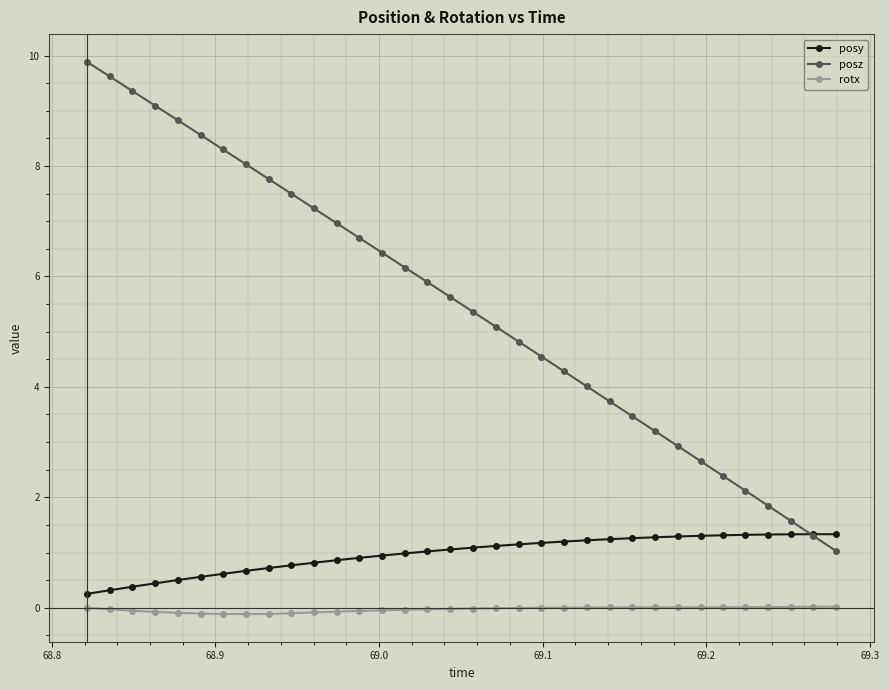

Count the number of categories in the chart.

34